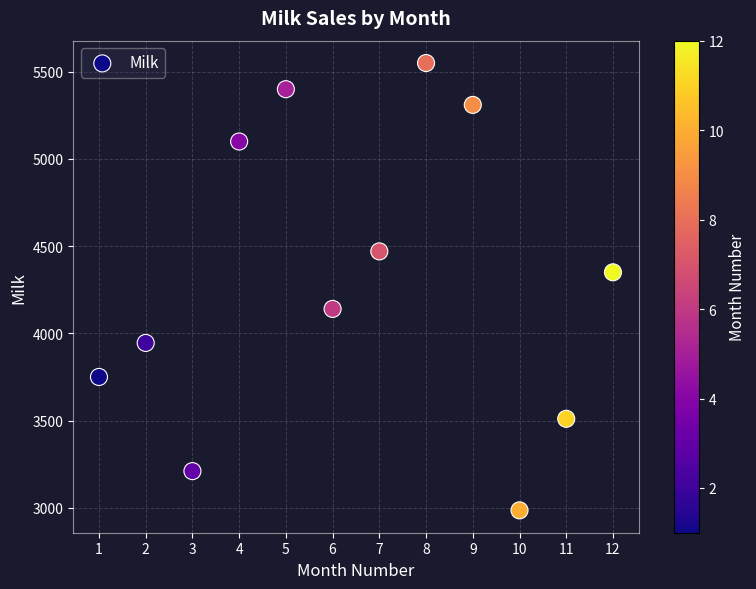

What is the range of X values (max minus min)?

11